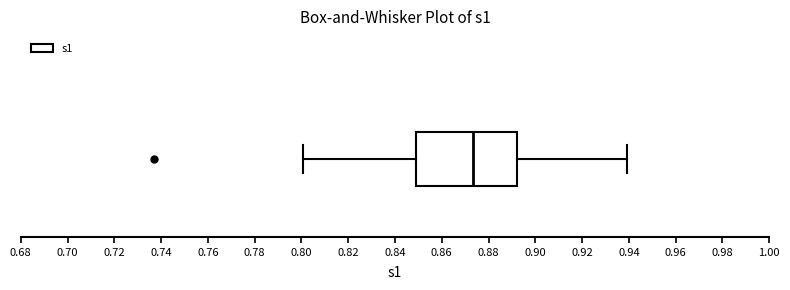

Read this box plot against the x-axis: the position of the median line, the range covered by the box, and the ends of both whiskers. The values are not printed on the chart, so give them approximately, as read against the axis.

median 0.874, box 0.848 to 0.892, whiskers 0.800 to 0.940